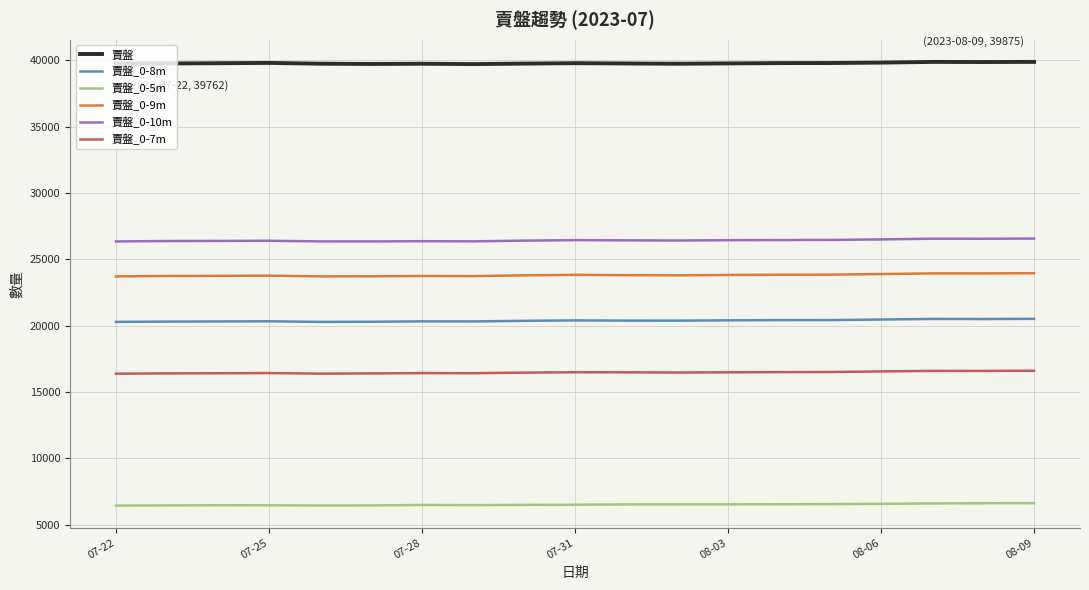

Count the number of data series in this chart.

6